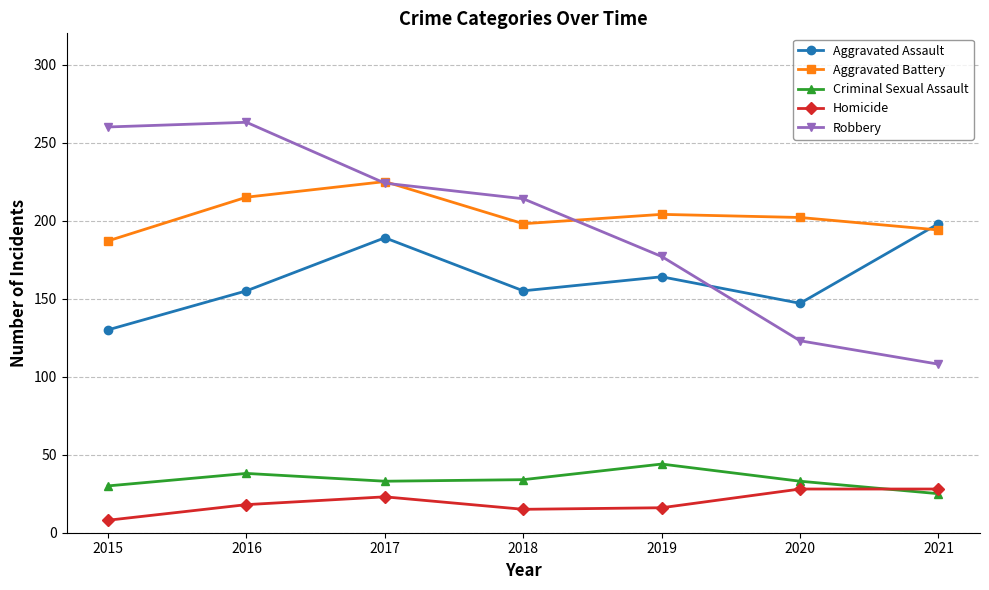

At 2015, list the series in order from largest to smallest.

Robbery, Aggravated Battery, Aggravated Assault, Criminal Sexual Assault, Homicide